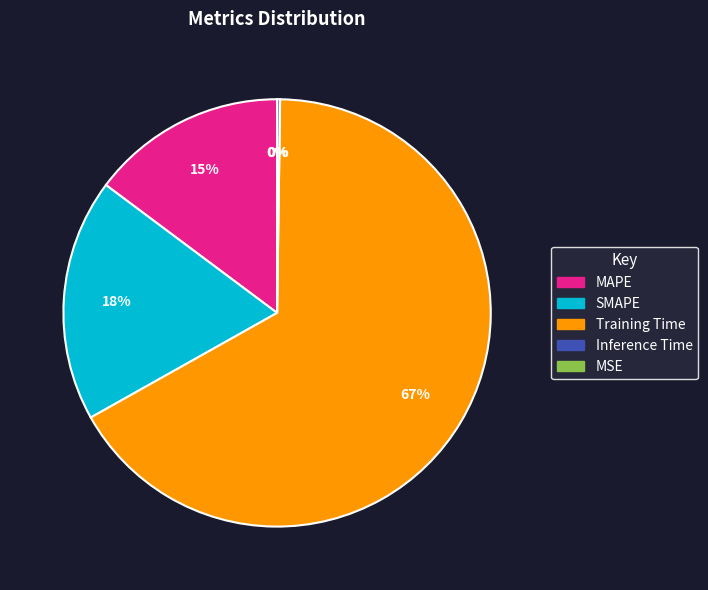

To the nearest percent, what is the average slice percentage?

20%